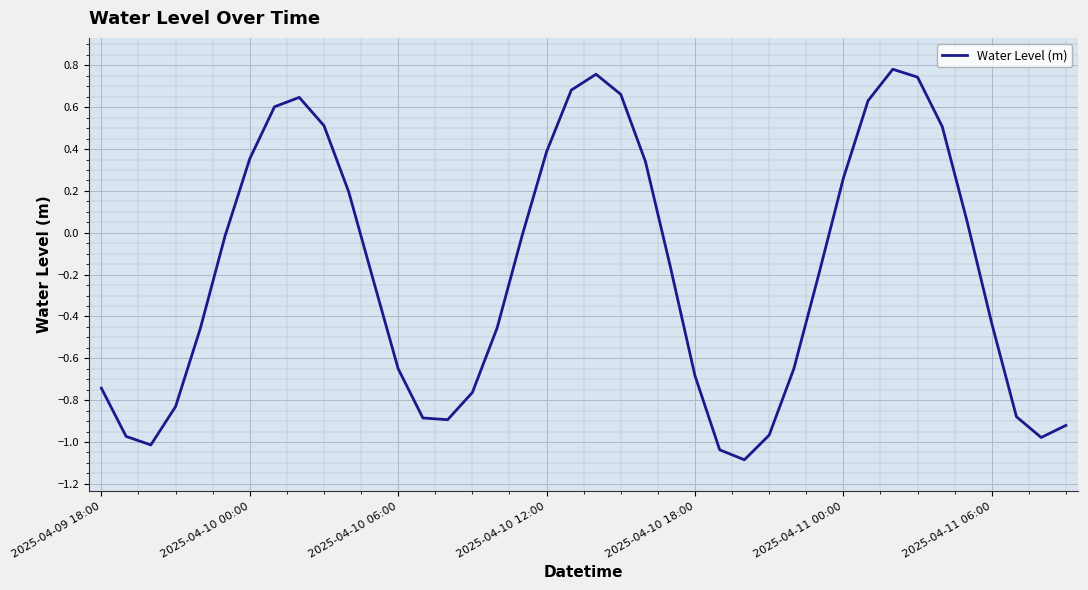

What is the smallest value displayed?

-1.1